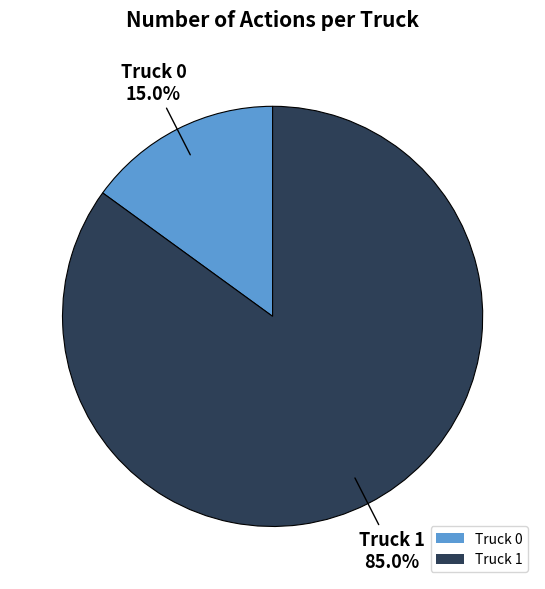

What percentage is NOT represented by Truck 1?

15.0%